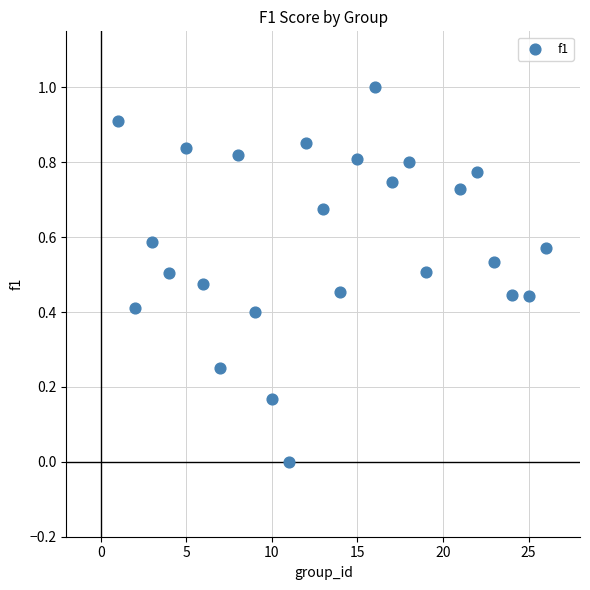

What is the range of Y values (max minus min)?

1.0